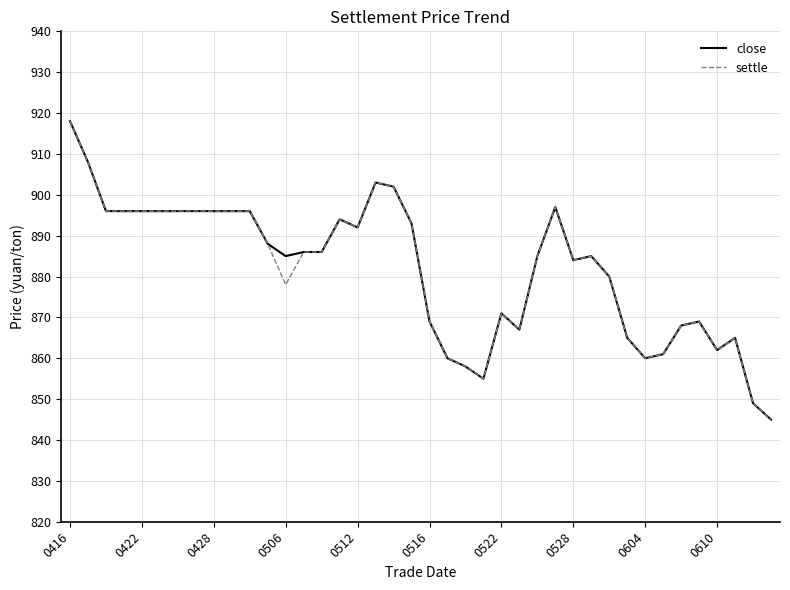

What is the lowest value of the settle series?

845